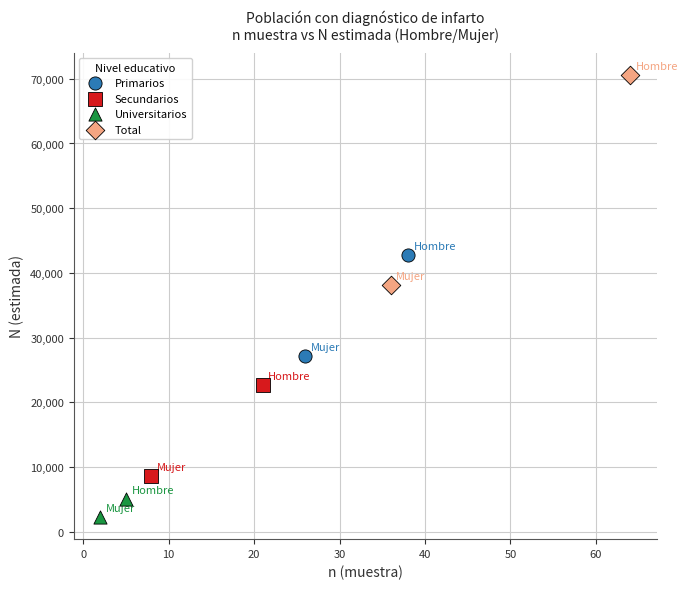

What are all the series names shown in the legend?

Primarios, Secundarios, Universitarios, Total